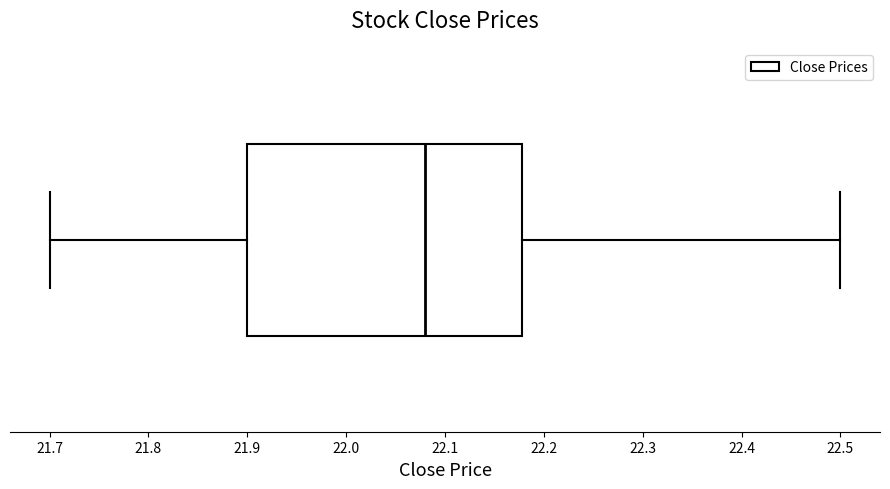

Transcribe this box plot: give where the median line is, the range the box spans, and where the two whiskers end, as read against the x-axis. The values are not printed on the chart, so give them approximately, as read against the axis.

median 22.08, box 21.90 to 22.18, whiskers 21.70 to 22.50